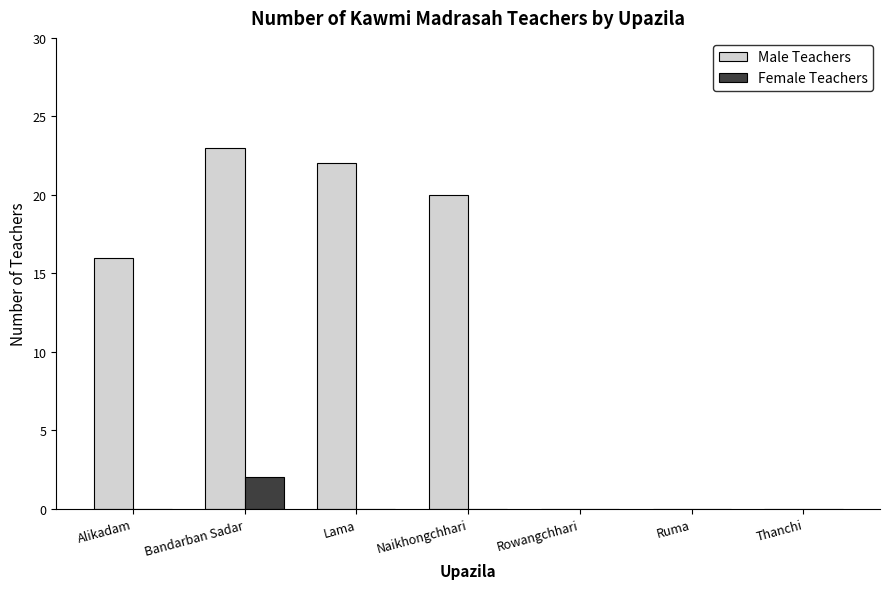

At which category does the chart reach its peak across all series?

Bandarban Sadar